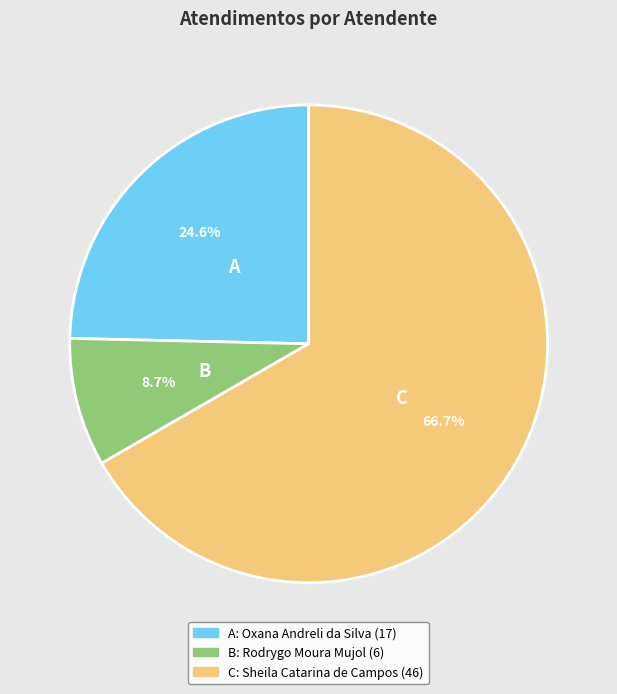

Is there any slice that represents more than half of the pie?

Yes